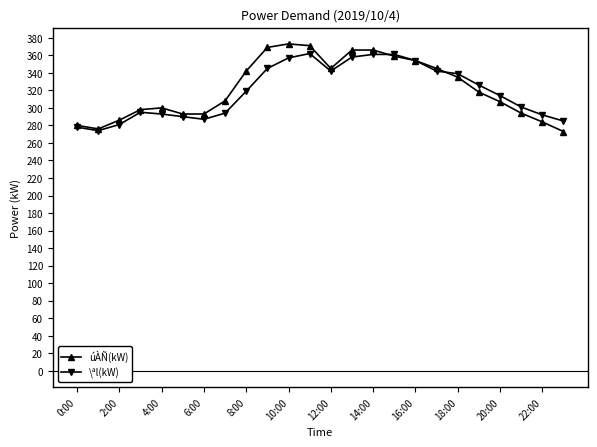

Which series has the largest range (max minus min)?

úÀÑ(kW)